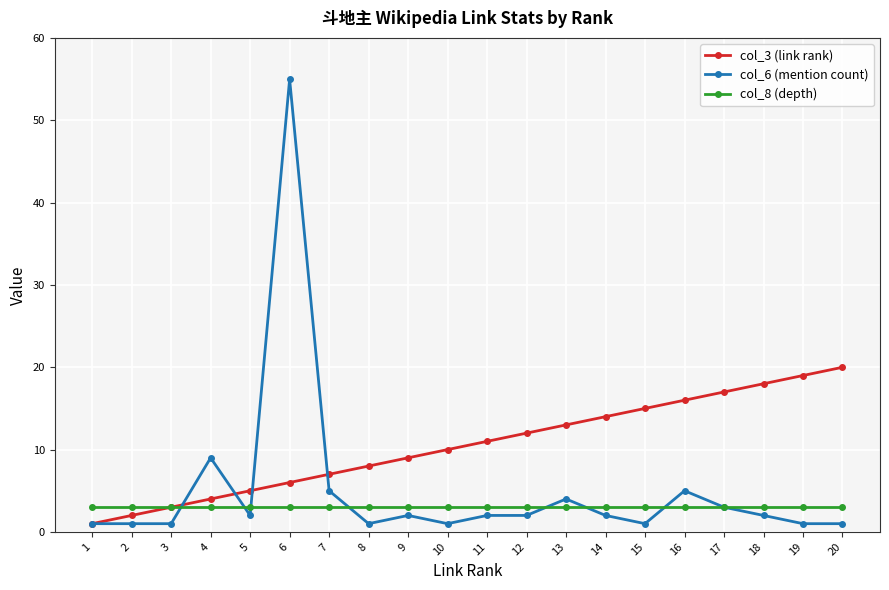

What is the average value of the col_8 (depth) series?

3